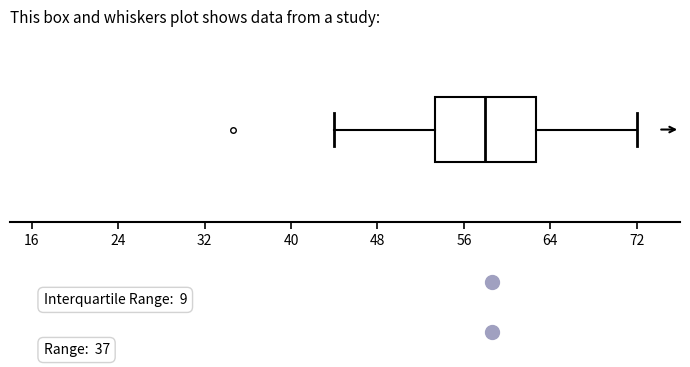

Transcribe this box plot: give where the median line is, the range the box spans, and where the two whiskers end, as read against the x-axis. The values are not printed on the chart, so give them approximately, as read against the axis.

median 58, box 53 to 63, whiskers 44 to 72